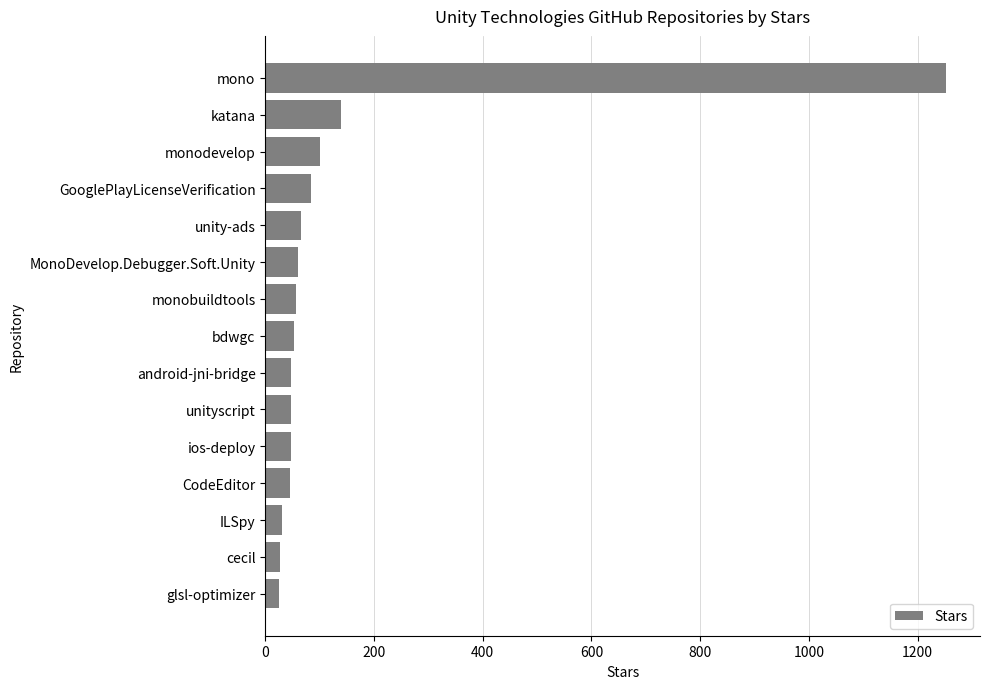

Where is the data nearest to the value 639?

katana